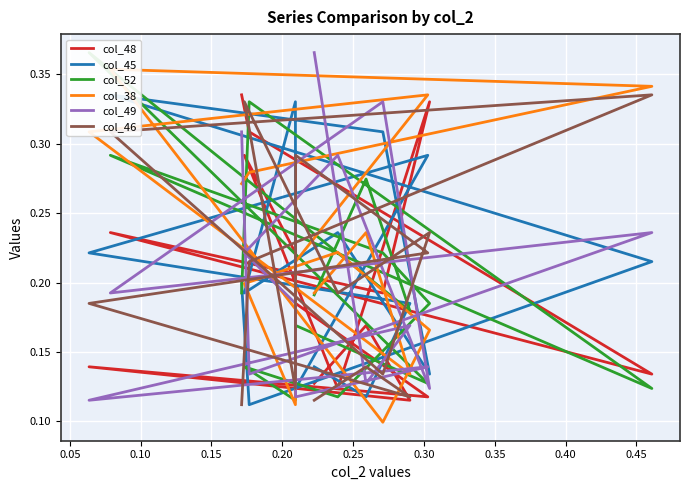

True or false: col_48 and col_52 cross at least once.

True